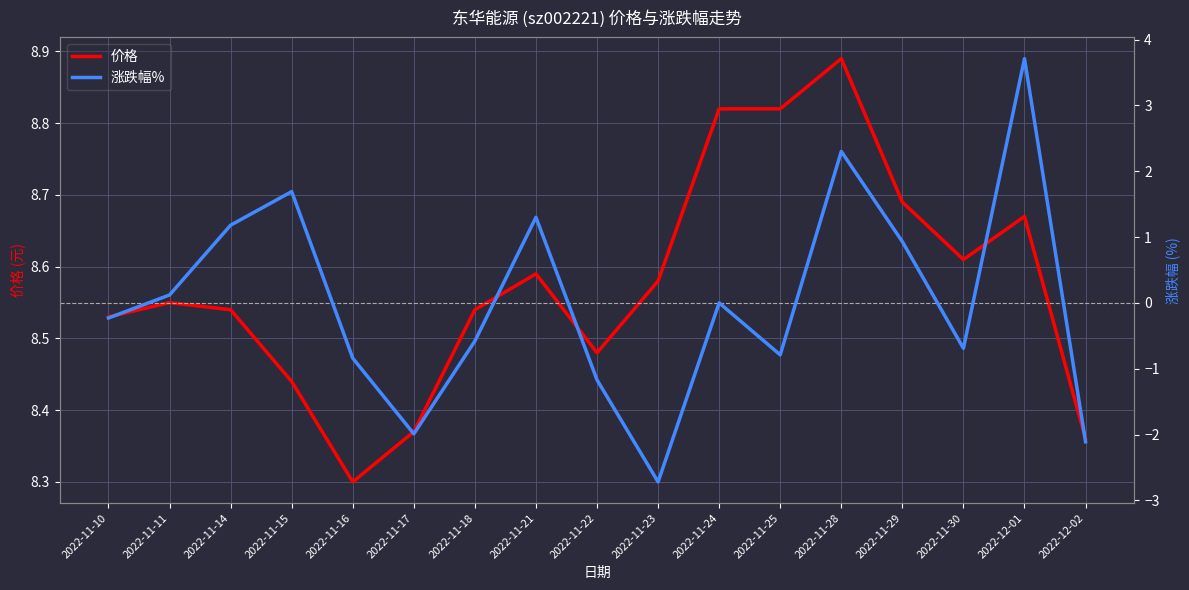

What is the minimum value for 涨跌幅%?

-2.7